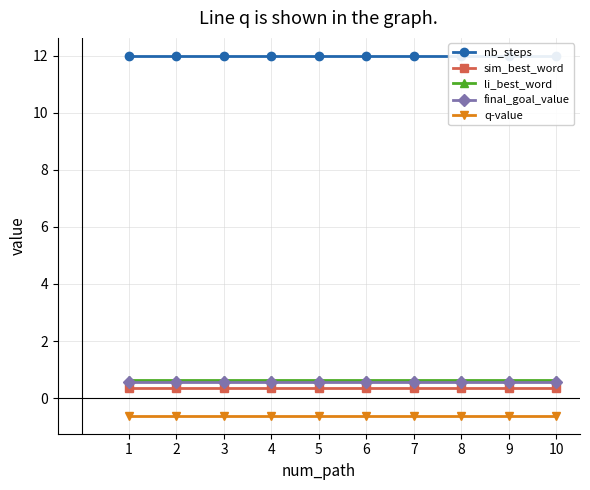

True or false: li_best_word and final_goal_value intersect in this chart.

False